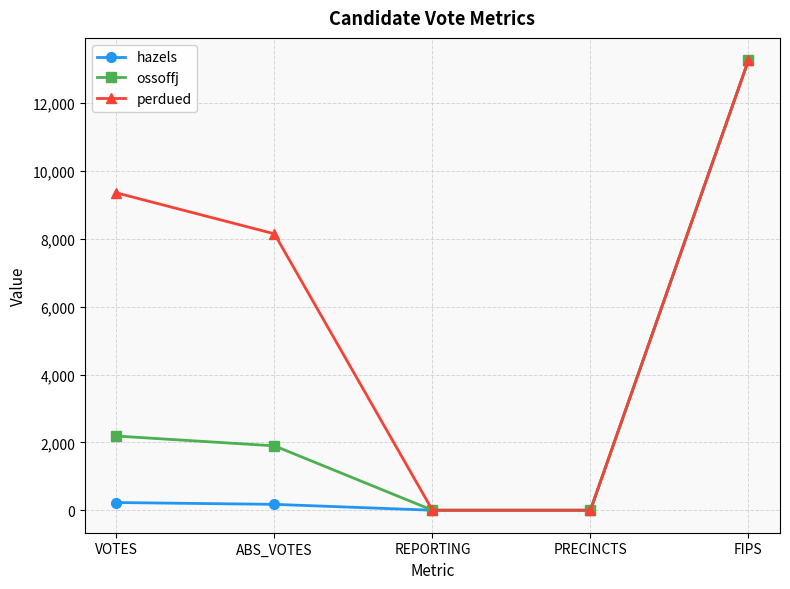

What are all the series names shown in the legend?

hazels, ossoffj, perdued